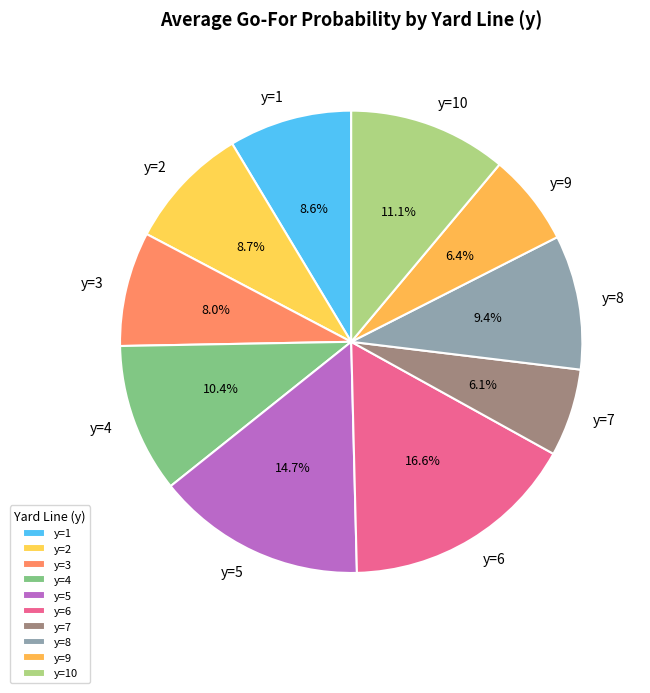

To the nearest percent, what is the average slice percentage?

10%